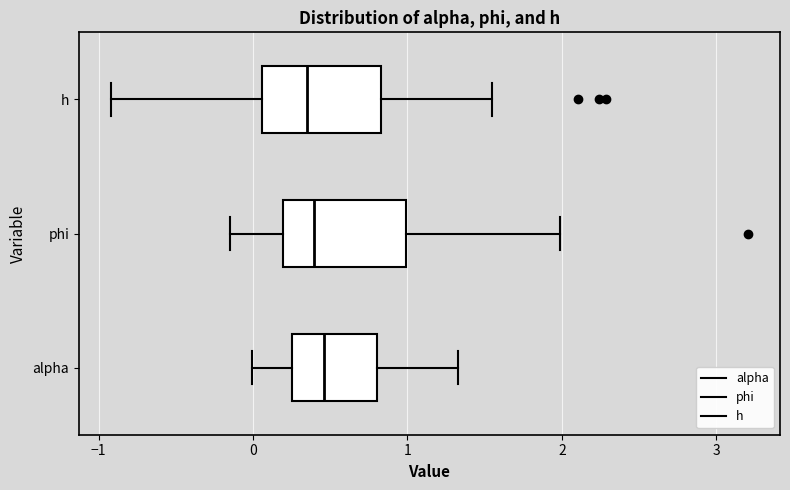

Reading bottom to top, read every box against the x-axis: the position of its median line, the range the box covers, and the ends of its whiskers. The values are not printed on the chart, so give them approximately, as read against the axis.

alpha: median 0.5, box 0.3 to 0.8, whiskers 0.0 to 1.3
phi: median 0.4, box 0.2 to 1.0, whiskers -0.1 to 2.0
h: median 0.3, box 0.1 to 0.8, whiskers -0.9 to 1.5